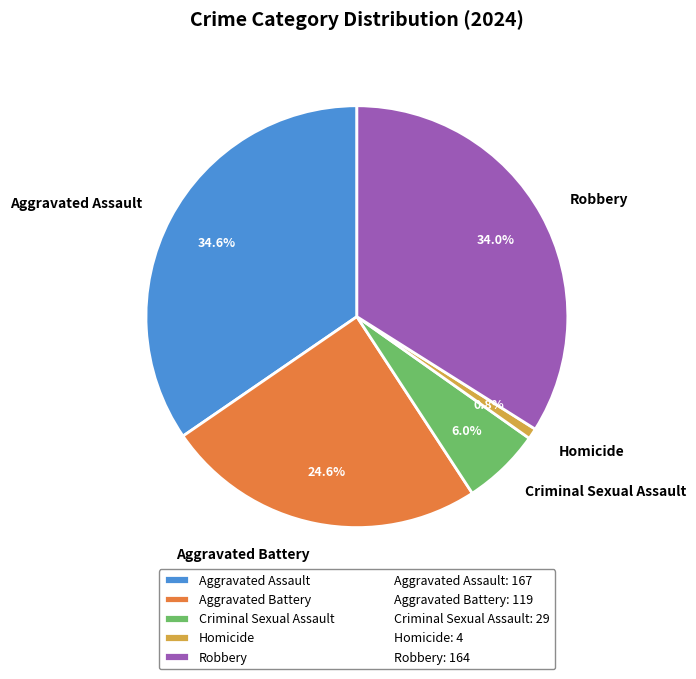

To the nearest percent, what portion does Homicide represent?

1%